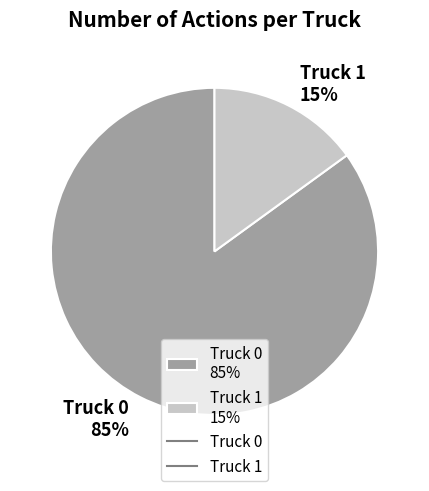

What is the majority slice?

Truck 0